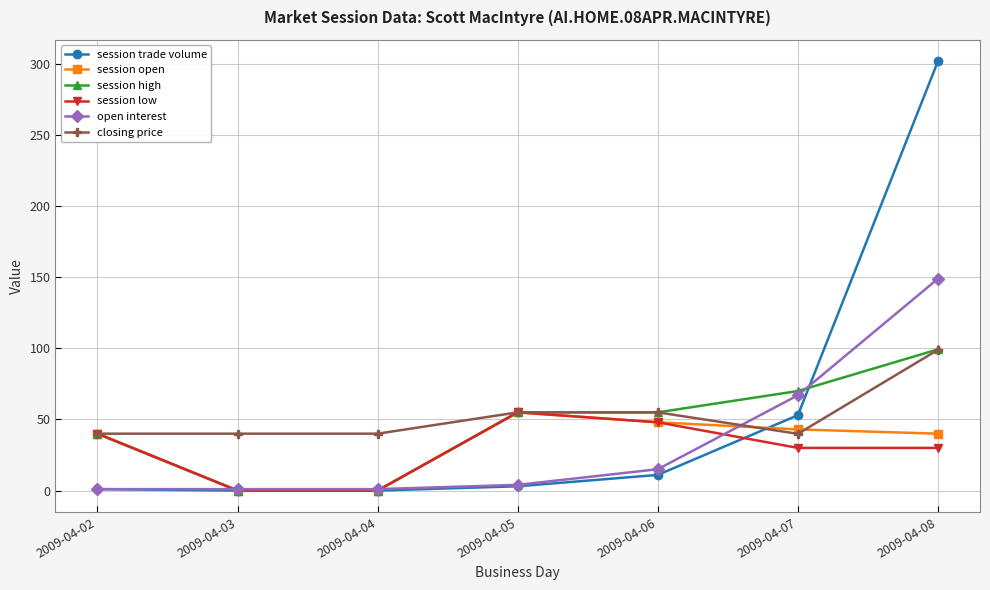

What is the difference between the session high values at 2009-04-05 and 2009-04-08?

44.3